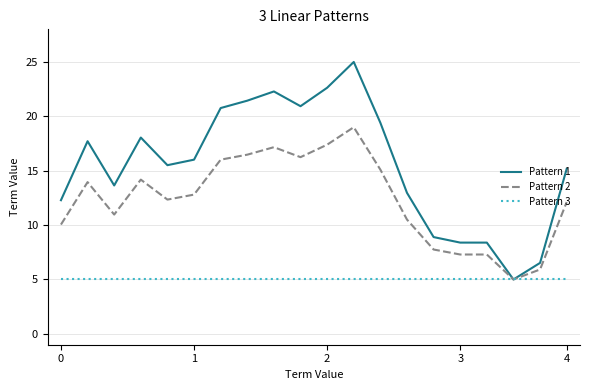

Rank the series by their maximum value, from highest to lowest.

Pattern 1, Pattern 2, Pattern 3